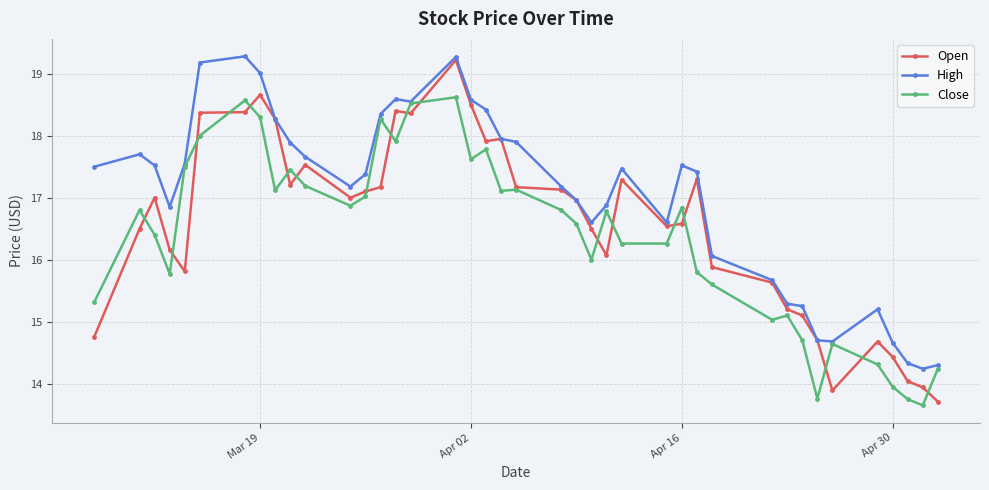

What is the difference between the maximum and second lowest values in the High series?

5.0